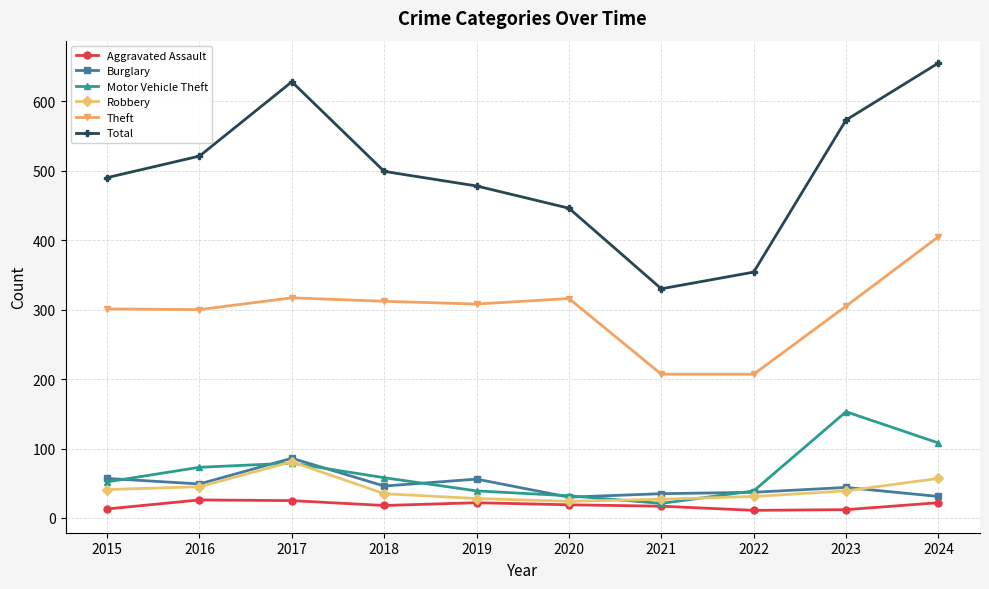

Does the chart have visible grid lines?

Yes